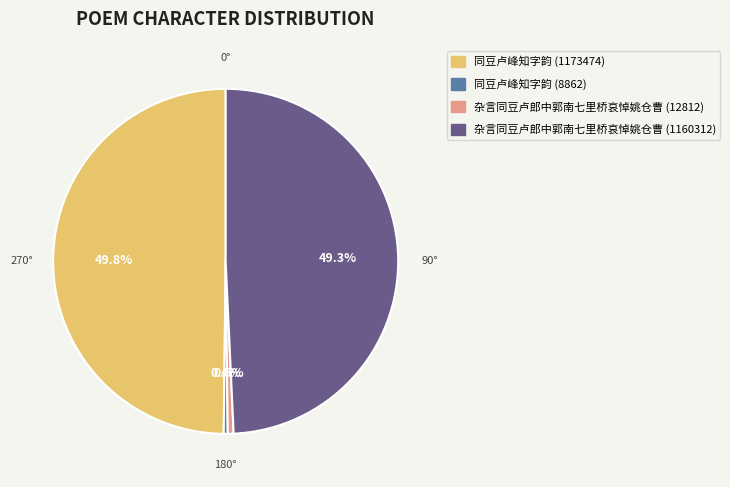

Does 杂言同豆卢郎中郭南七里桥哀悼姚仓曹 (12812) account for over 50% of the chart?

No